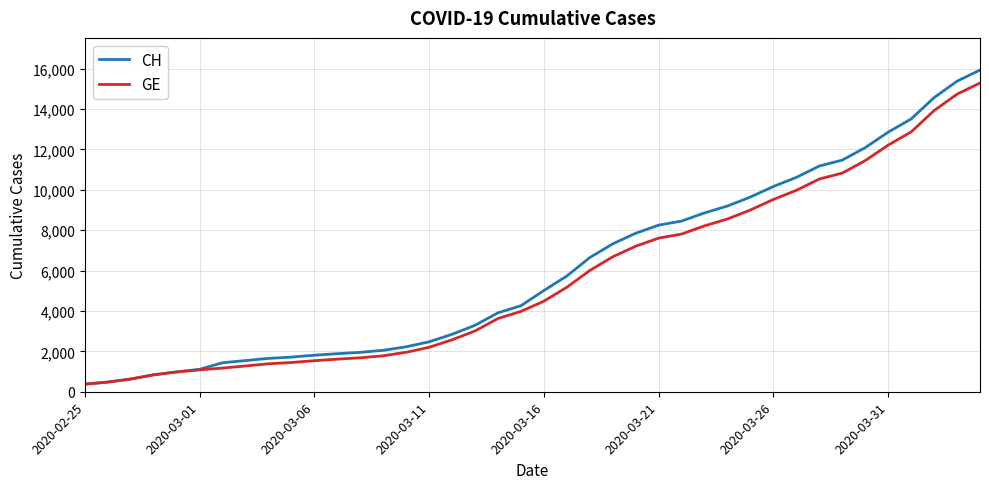

How many lines are shown in the chart?

2